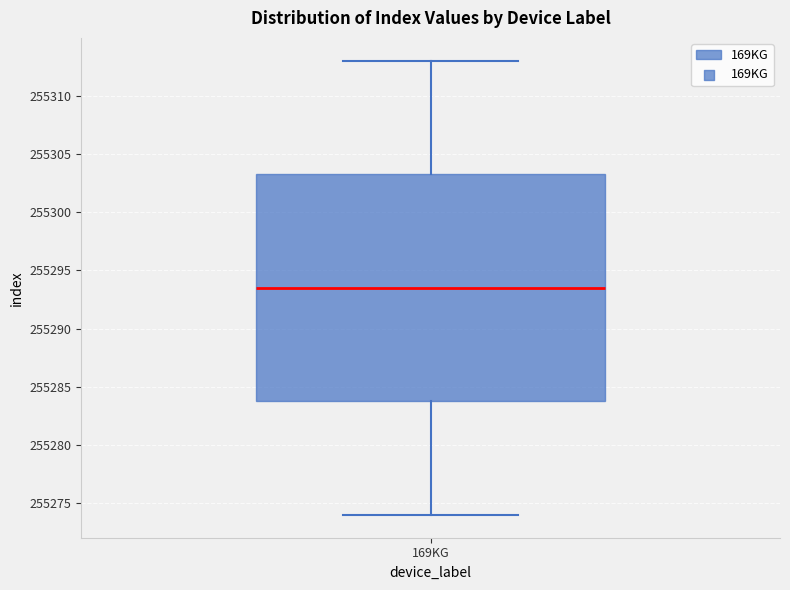

Where does the upper whisker of the box for 169KG end on the y-axis? The values are not printed on the chart, so give them approximately, as read against the axis.

255313.0